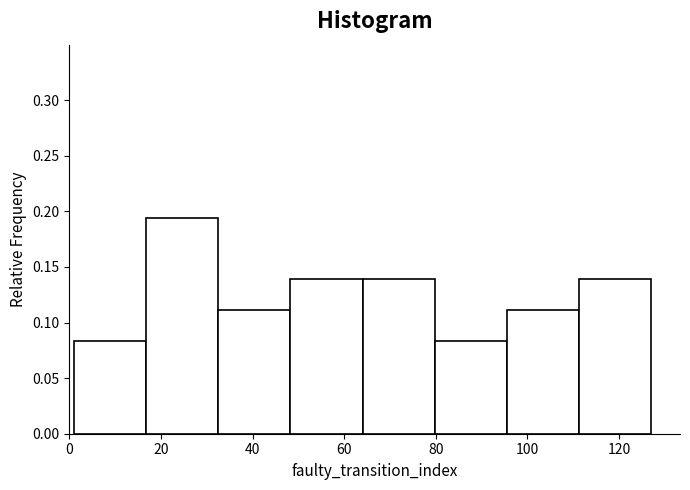

Reading left to right, list every bar in this chart as the range it spans on the x-axis followed by its height. Neither the bar edges nor the heights are printed on the chart, so give them approximately, as read against the axes.

2 to 16: 0.085
16 to 32: 0.195
32 to 48: 0.110
48 to 64: 0.140
64 to 80: 0.140
80 to 96: 0.085
96 to 112: 0.110
112 to 128: 0.140